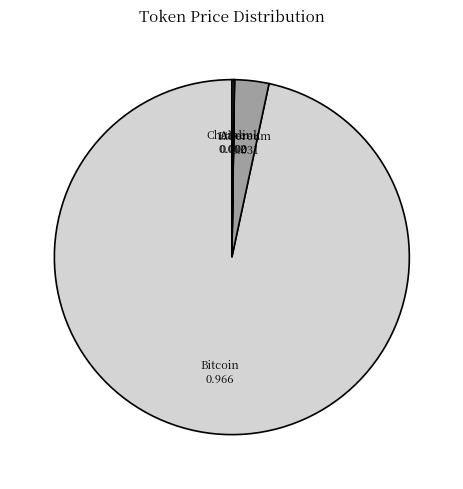

Does Ethereum account for over 50% of the chart?

No